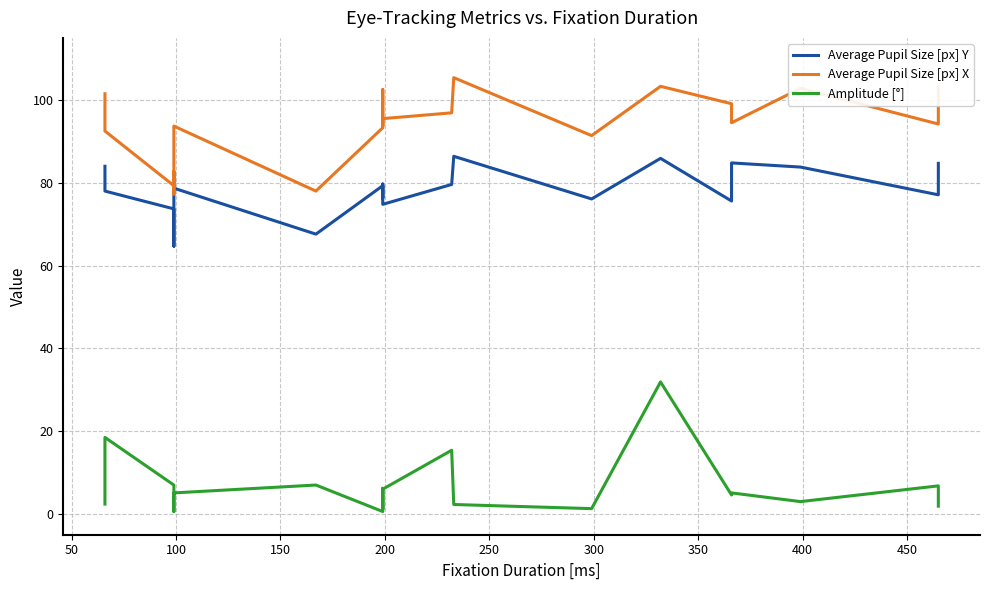

Where is the first local minimum for Average Pupil Size [px] X?

100